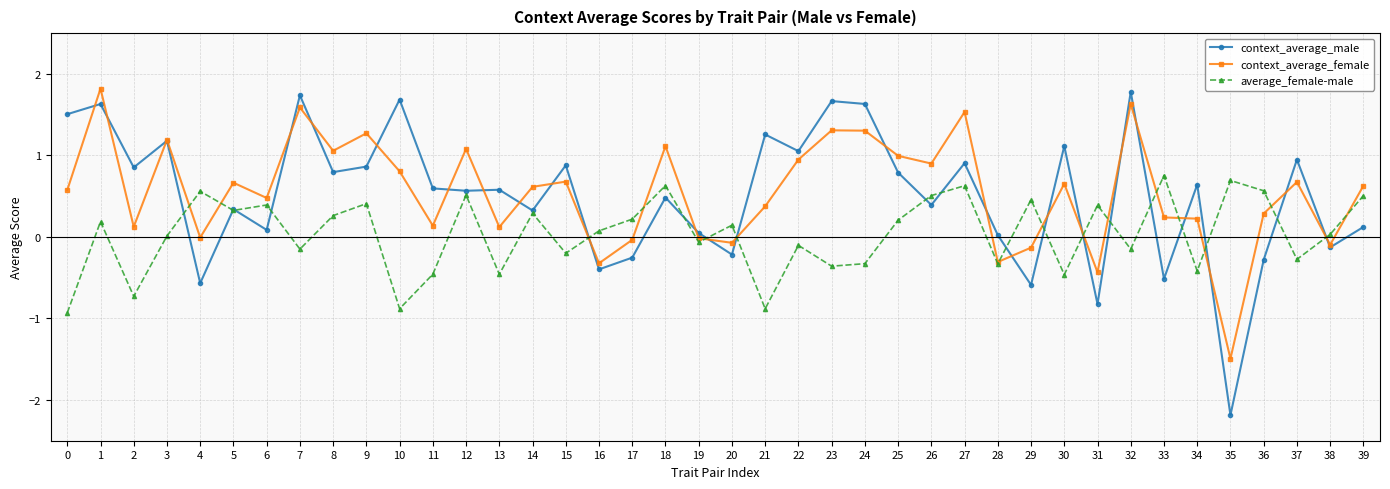

What is the value of the context_average_male point at the 32nd from the left?

-0.8